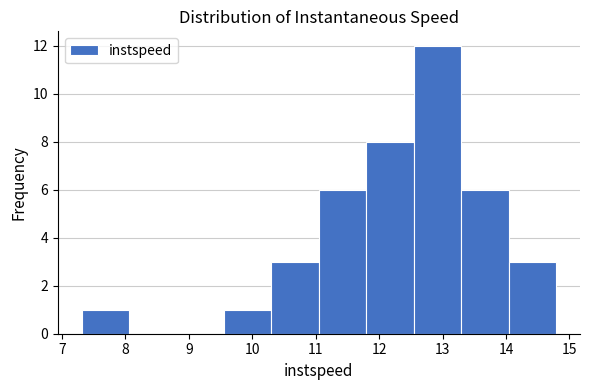

Reading left to right, list every bar in this chart as the range it spans on the x-axis followed by its height. Neither the bar edges nor the heights are printed on the chart, so give them approximately, as read against the axes.

7.3 to 8.1: 1
8.1 to 8.8: 0
8.8 to 9.6: 0
9.6 to 10.3: 1
10.3 to 11.1: 3
11.1 to 11.8: 6
11.8 to 12.5: 8
12.5 to 13.3: 12
13.3 to 14.0: 6
14.0 to 14.8: 3